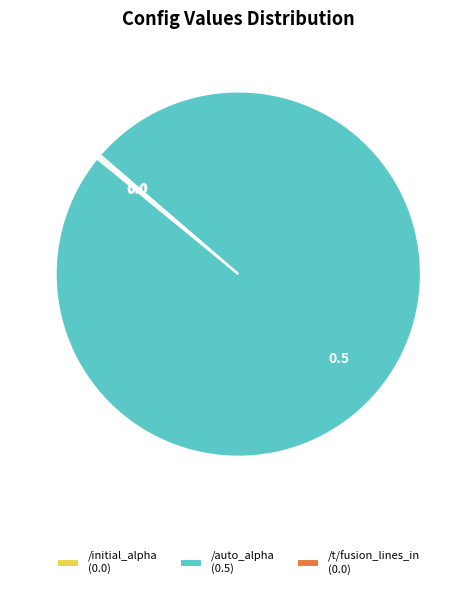

True or false: /auto_alpha (0.5) accounts for 89% of the total.

False